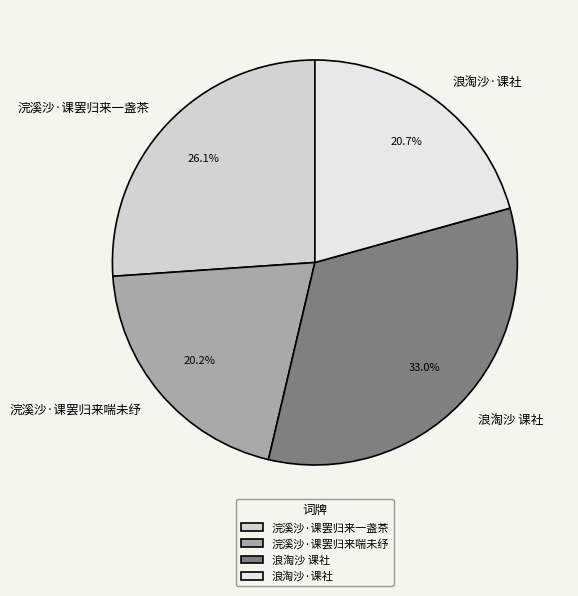

Count the number of slices in the pie.

4